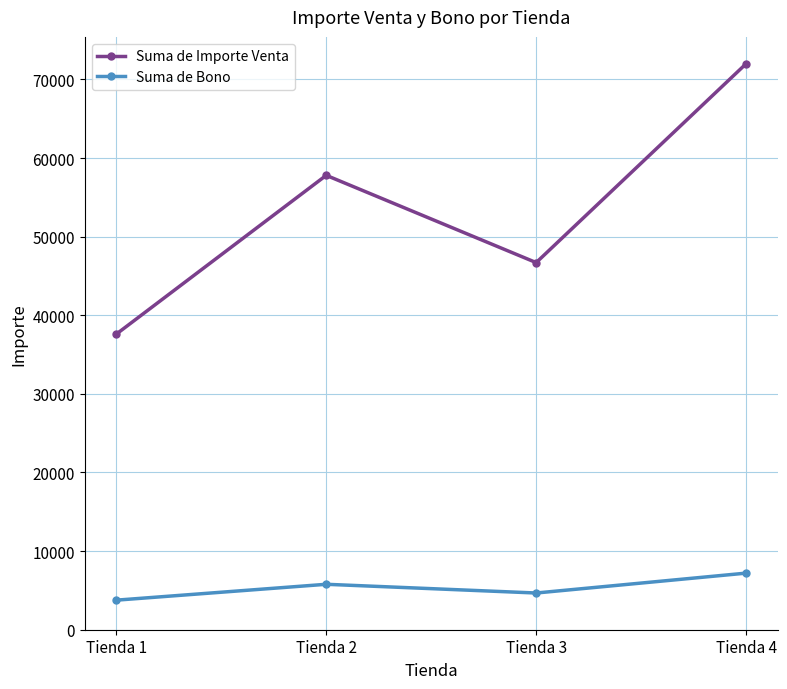

How many lines are shown in the chart?

2